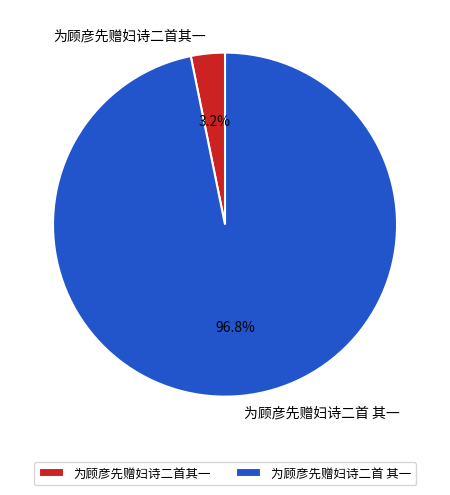

To the nearest percent, what is the average slice percentage?

50%